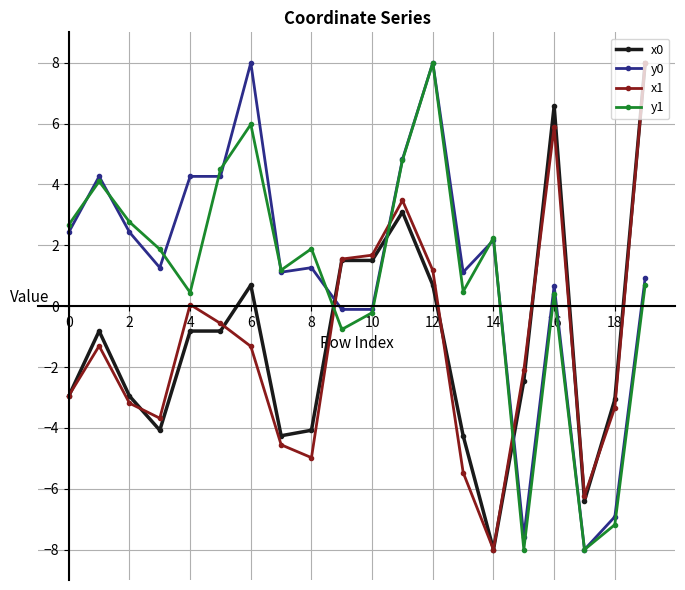

After their last crossing, which series has the higher values: x0 or y0?

x0